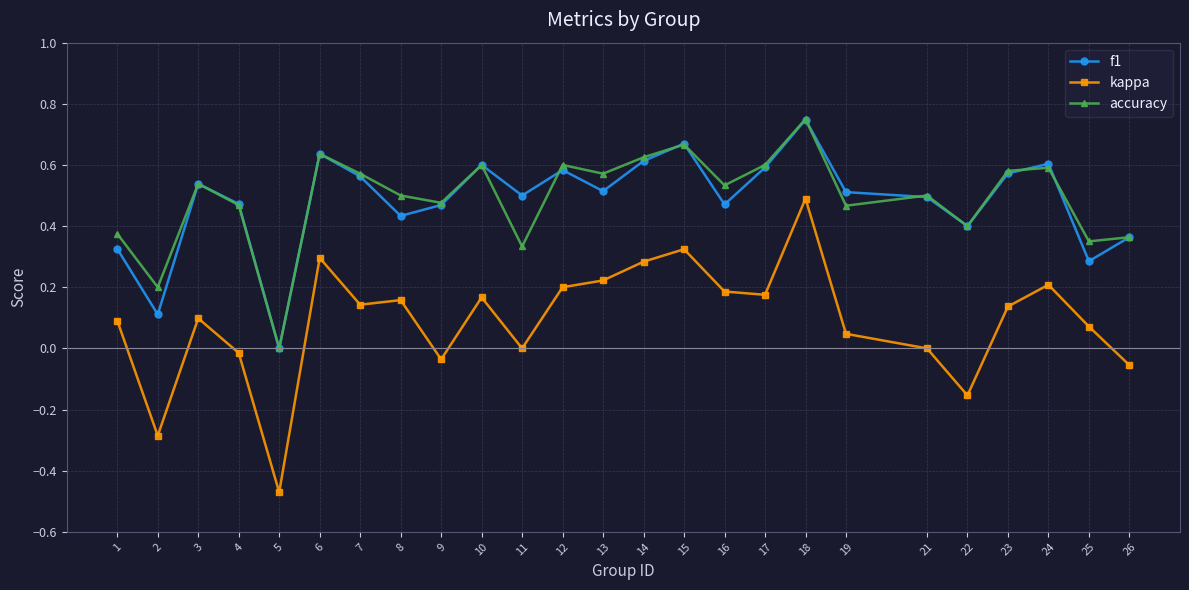

Which series has the widest spread of values?

kappa